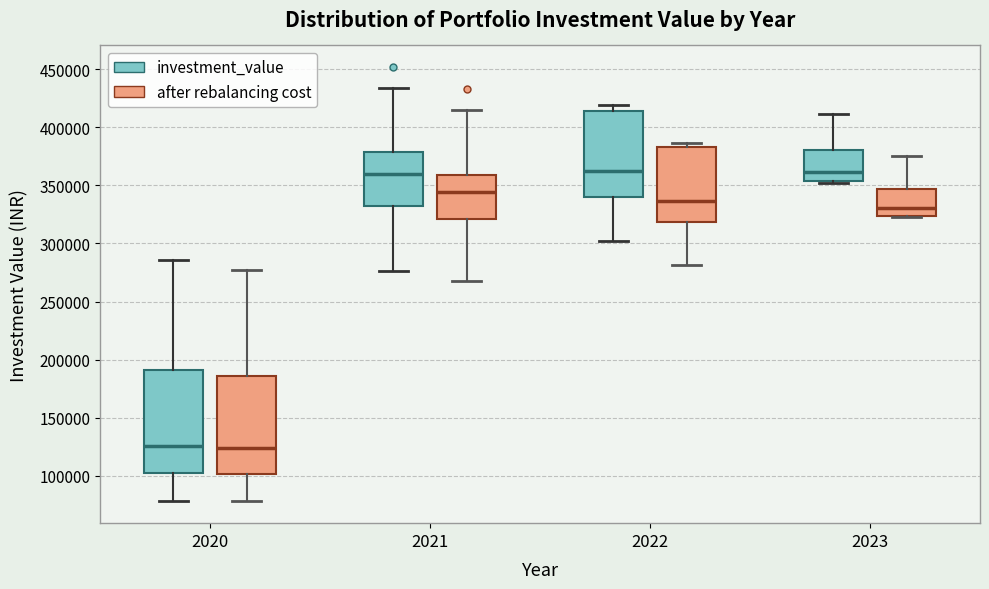

Reading left to right, transcribe this box plot: for each box, give where its median line is, the range the box spans, and where its two whiskers end, as read against the y-axis. The values are not printed on the chart, so give them approximately, as read against the axis.

2020 (investment_value): median 125000, box 100000 to 190000, whiskers 80000 to 285000
2020 (after rebalancing cost): median 125000, box 100000 to 185000, whiskers 80000 to 275000
2021 (investment_value): median 360000, box 330000 to 380000, whiskers 275000 to 435000
2021 (after rebalancing cost): median 345000, box 320000 to 360000, whiskers 265000 to 415000
2022 (investment_value): median 365000, box 340000 to 415000, whiskers 300000 to 420000
2022 (after rebalancing cost): median 335000, box 320000 to 385000, whiskers 280000 to 385000 (just above the box's upper edge)
2023 (investment_value): median 360000, box 355000 to 380000, whiskers 350000 to 410000
2023 (after rebalancing cost): median 330000, box 325000 to 345000, whiskers 325000 to 375000